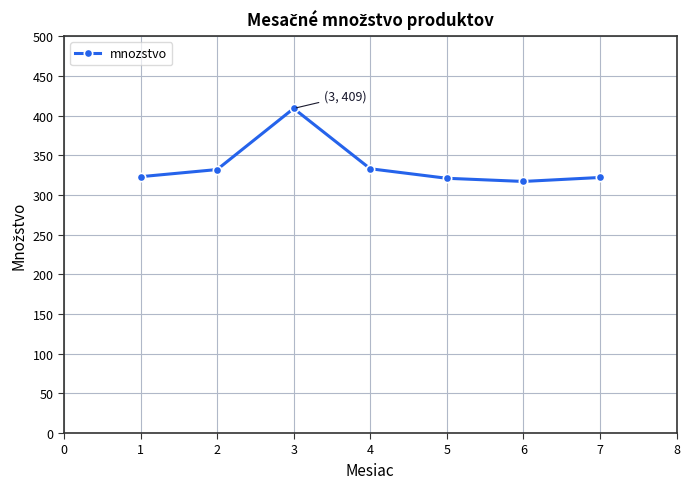

At which category does the data reach its first local peak?

3